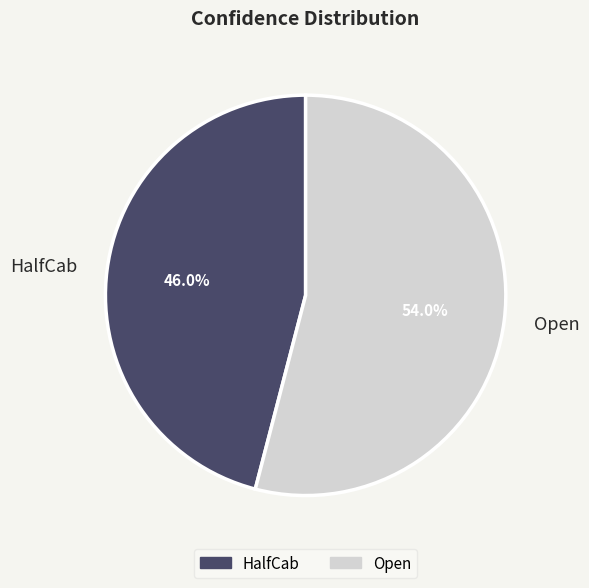

What is the largest slice in the pie chart?

Open